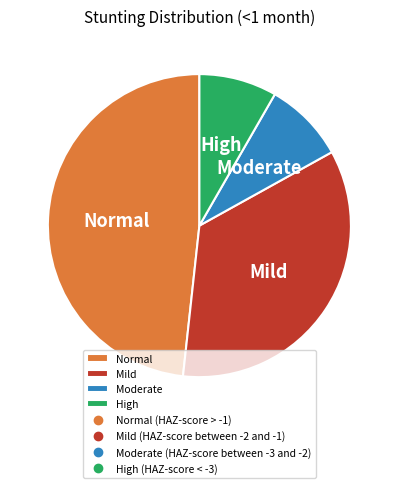

True or false: Mild accounts for 47% of the total.

False